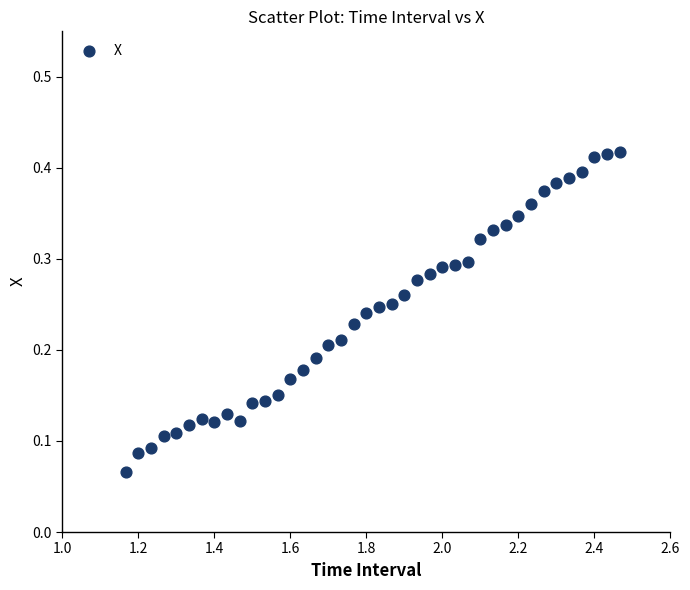

What is the range of X values (max minus min)?

1.3